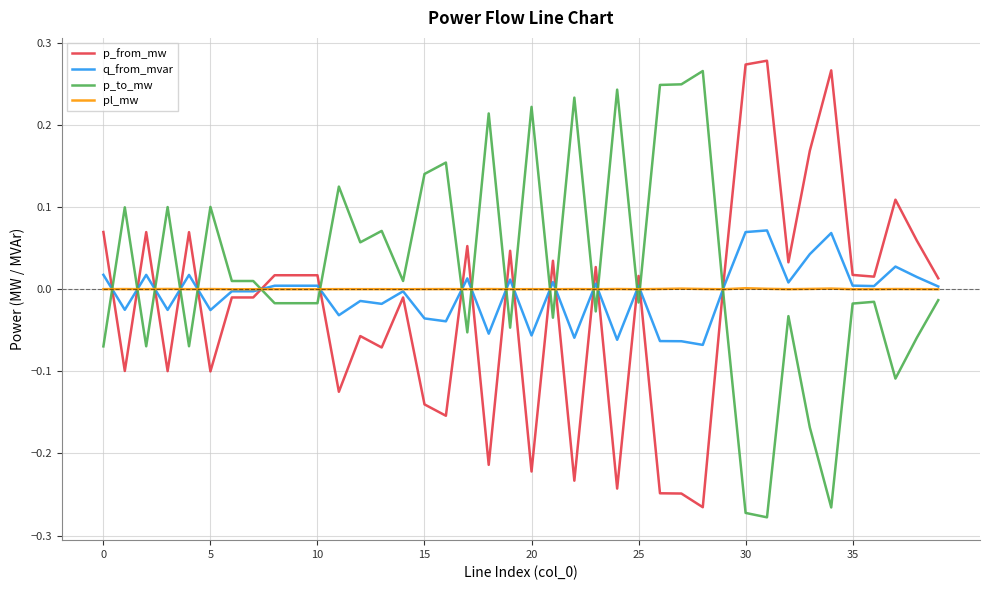

True or false: p_to_mw and q_from_mvar cross at least once.

True